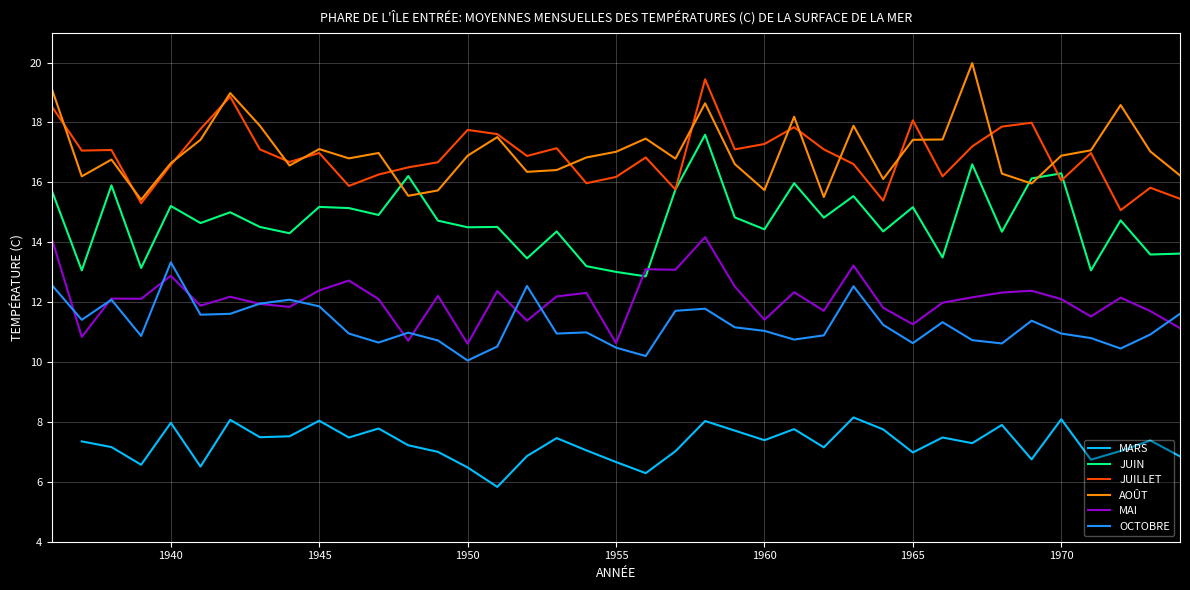

At which category is the sum across all series the highest?

1958